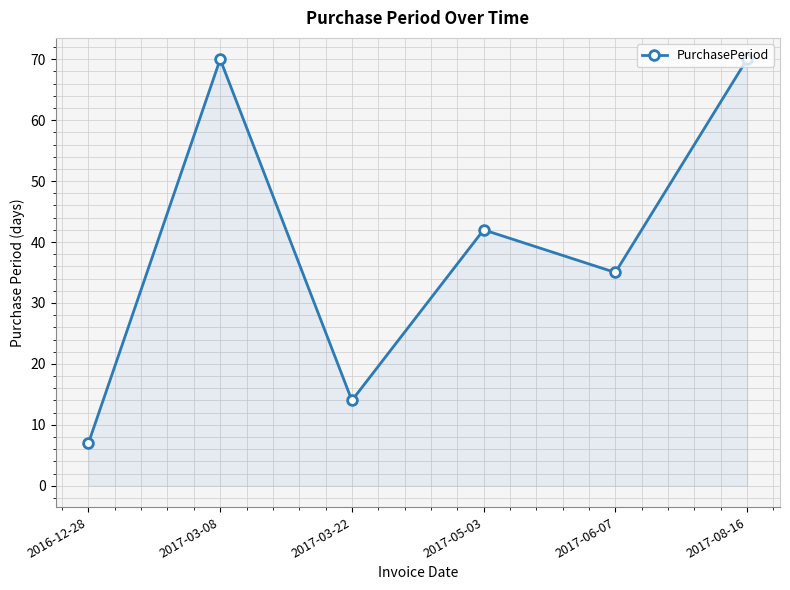

What is the greatest value displayed?

70